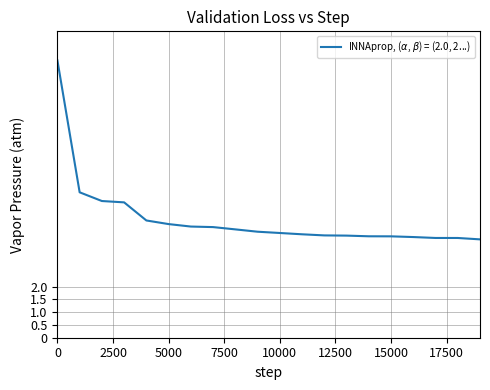

What is the greatest value displayed?

10.9